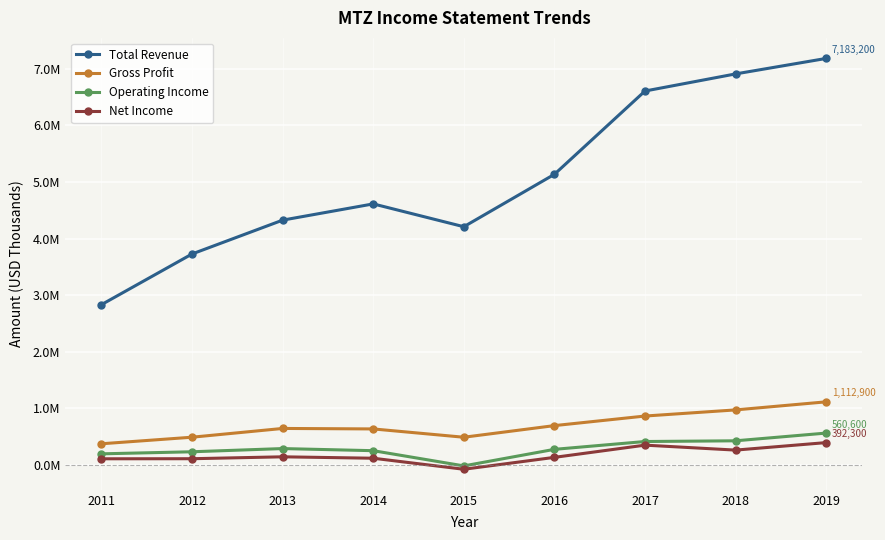

What is the total value across all series at 2012?

4551900